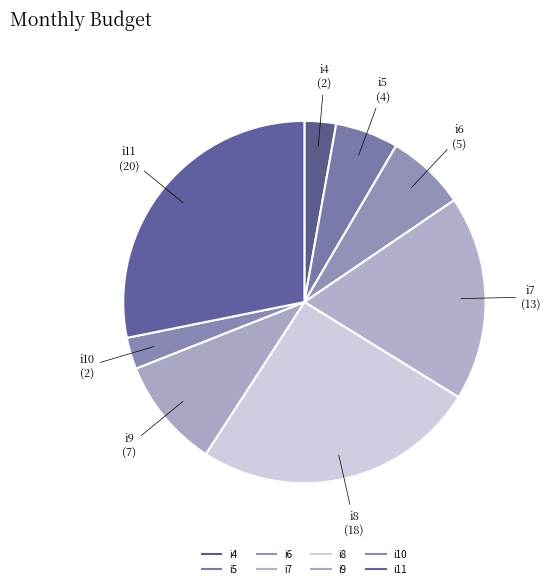

Is there any slice that represents more than half of the pie?

No